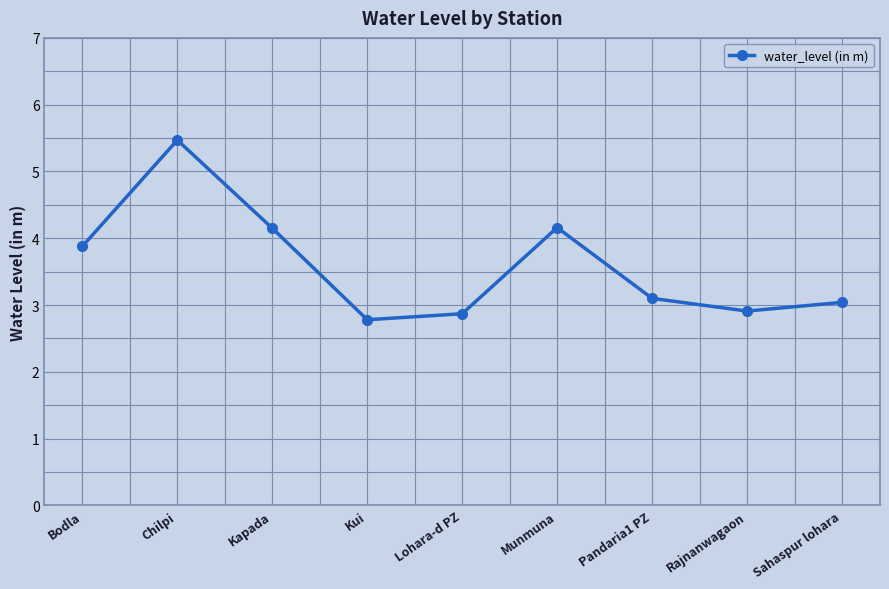

What is the minimum value shown in the chart?

2.8